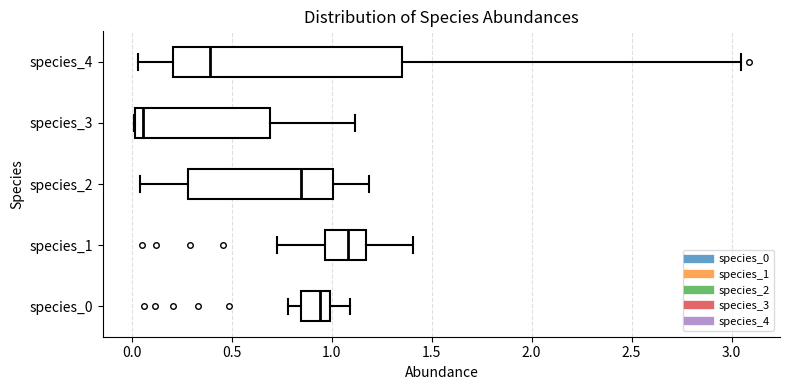

Reading bottom to top, read every box against the x-axis: the position of its median line, the range the box covers, and the ends of its whiskers. The values are not printed on the chart, so give them approximately, as read against the axis.

species_0: median 0.95, box 0.85 to 1.00, whiskers 0.80 to 1.10
species_1: median 1.10, box 0.95 to 1.15, whiskers 0.75 to 1.40
species_2: median 0.85, box 0.30 to 1.00, whiskers 0.05 to 1.20
species_3: median 0.05, box 0.00 to 0.70, whiskers 0.00 to 1.10
species_4: median 0.40, box 0.20 to 1.35, whiskers 0.05 to 3.05